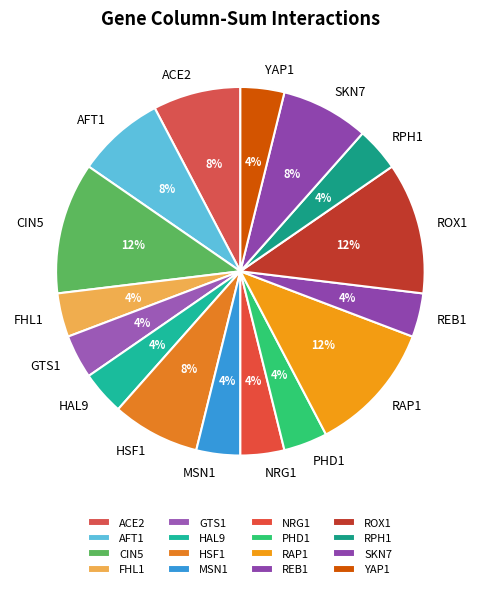

The ACE2 slice represents 33% of the pie. True or false?

False